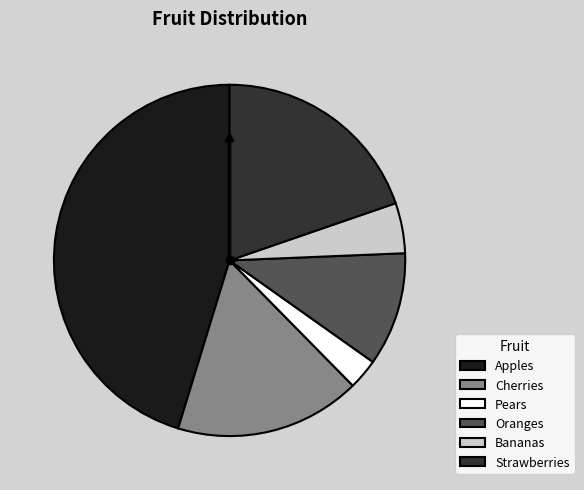

Which has a higher value, Strawberries or Bananas?

Strawberries